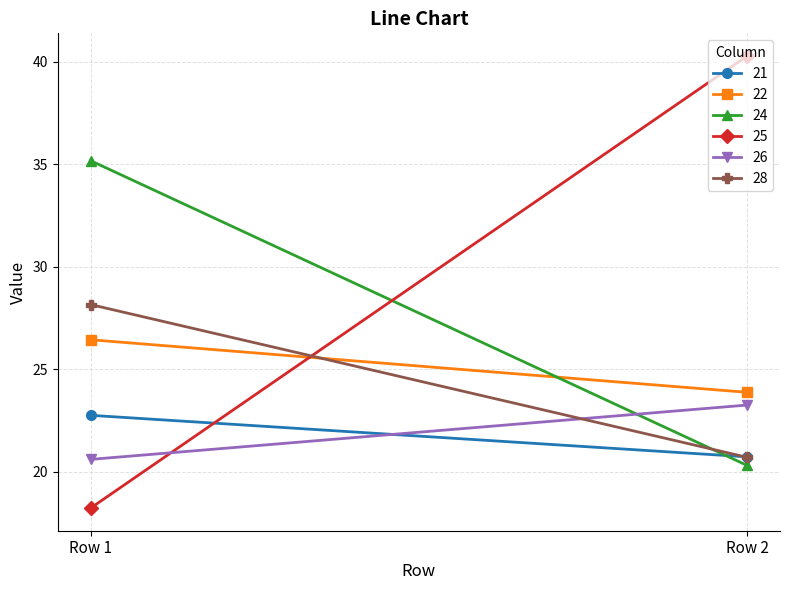

What is the total value across all series at Row 1?

151.4